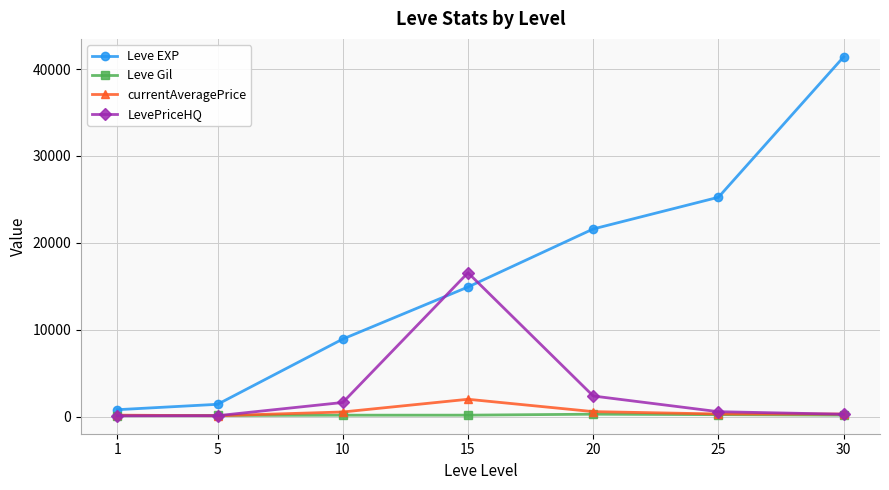

At which category is the sum across all series the highest?

30